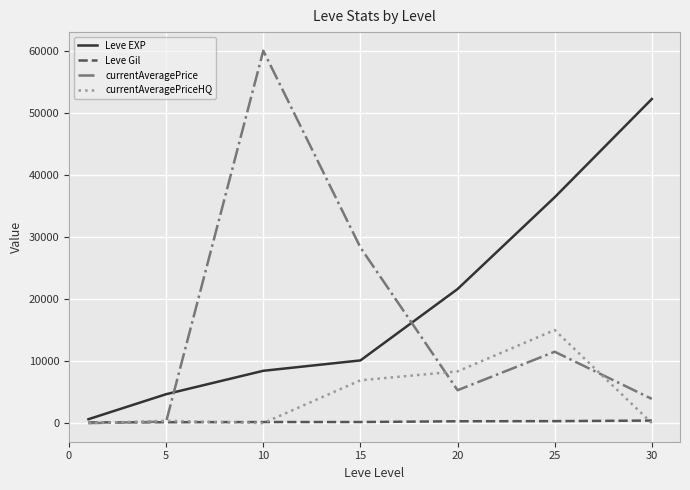

Which series has the largest total across all categories?

Leve EXP